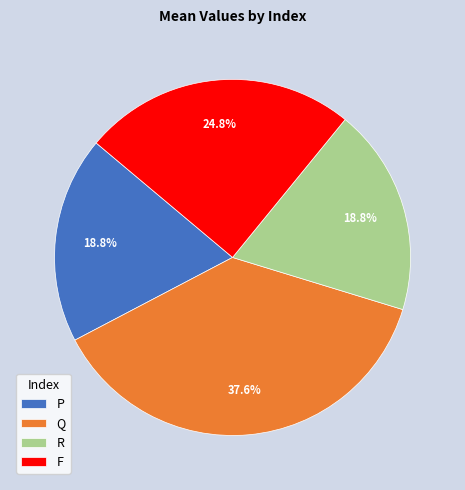

What percentage is the Q slice, to the nearest percent?

38%